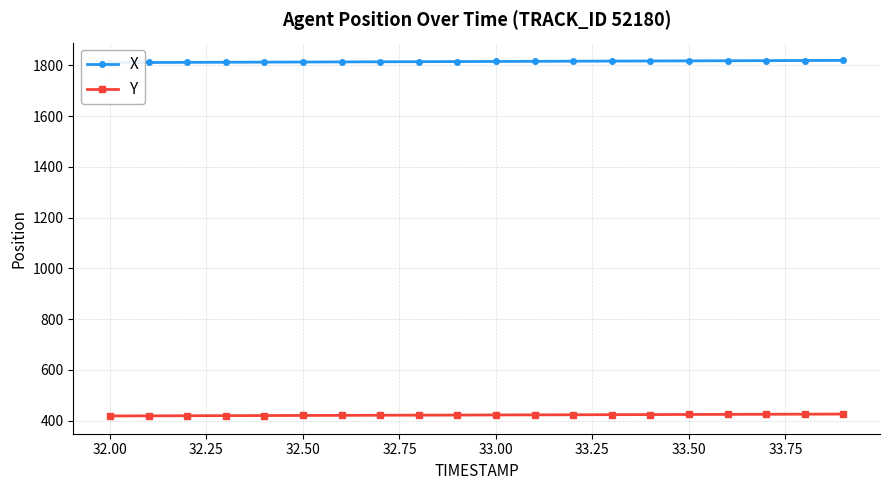

How many lines are shown in the chart?

2